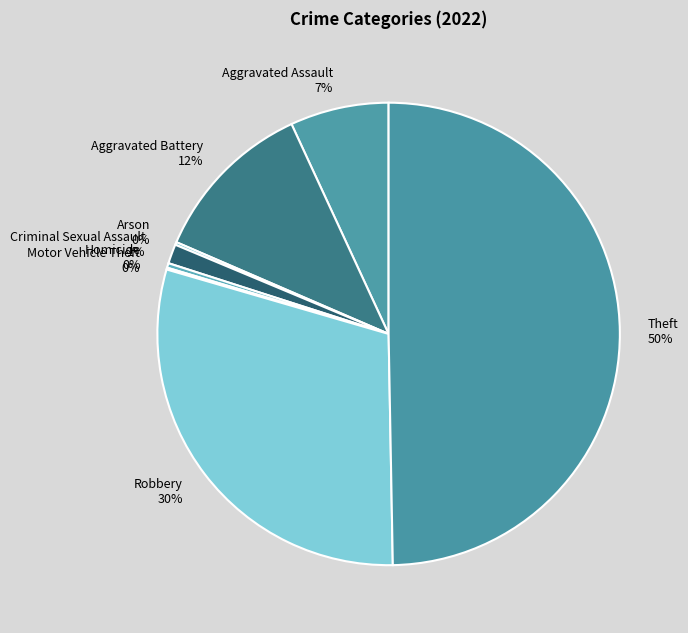

Does Aggravated Assault represent more than half of the total?

No